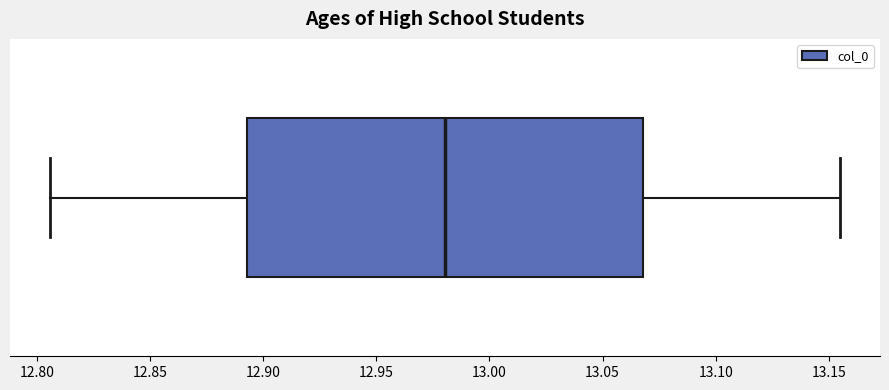

Read this box plot against the x-axis: the position of the median line, the range covered by the box, and the ends of both whiskers. The values are not printed on the chart, so give them approximately, as read against the axis.

median 12.980, box 12.895 to 13.070, whiskers 12.805 to 13.155